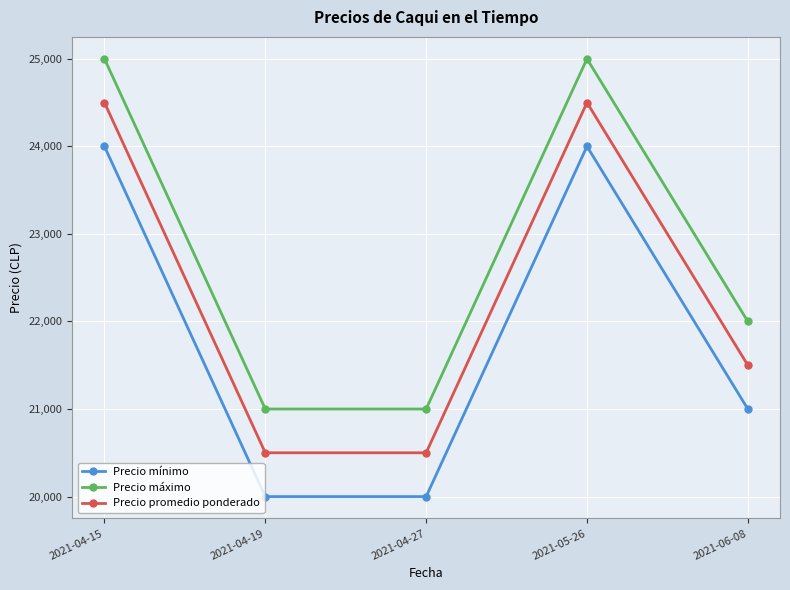

Which series has the largest total across all categories?

Precio máximo